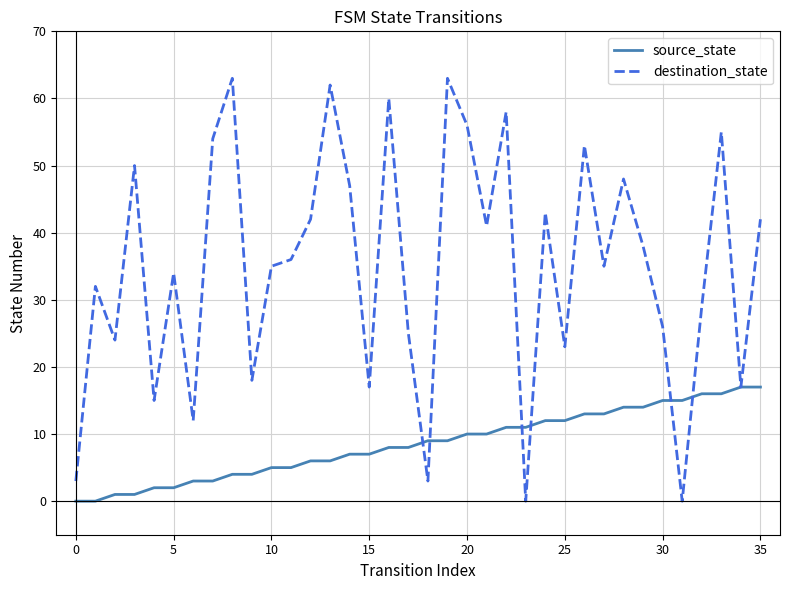

What is the maximum value shown in the chart?

63